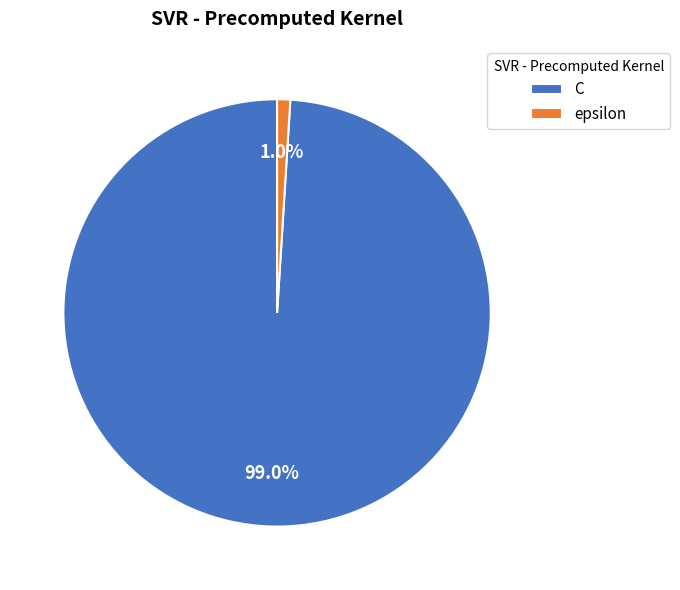

To the nearest percent, what is the difference between the largest and smallest slice percentages?

98%